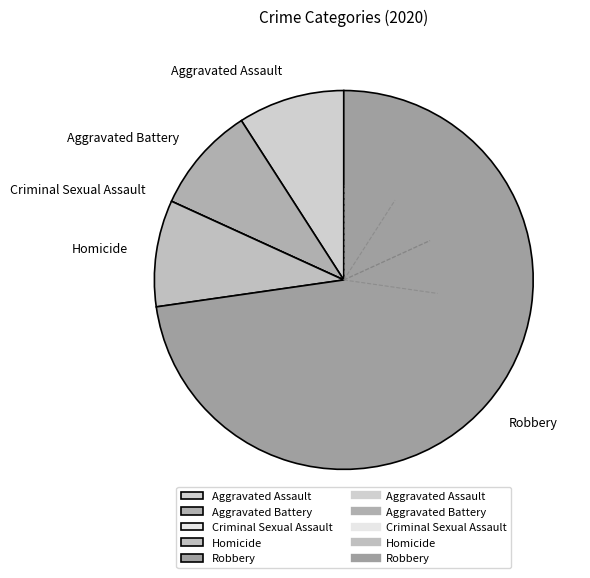

Is there any slice that represents more than half of the pie?

Yes